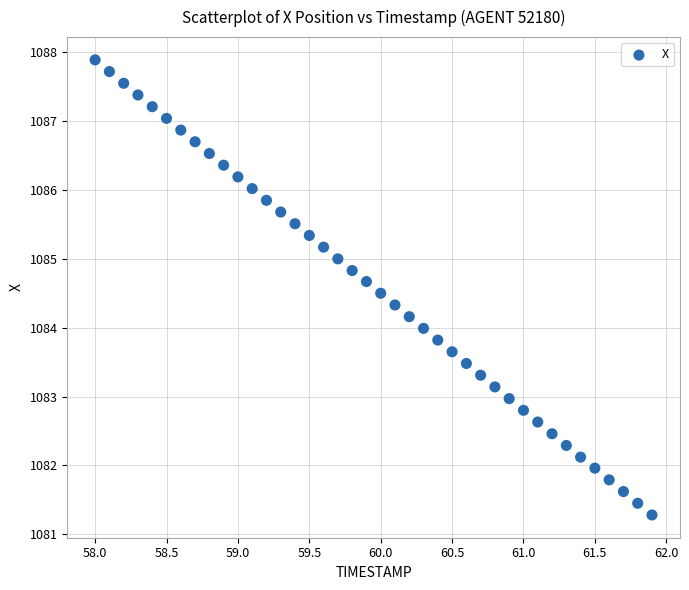

What is the range of X values (max minus min)?

3.9